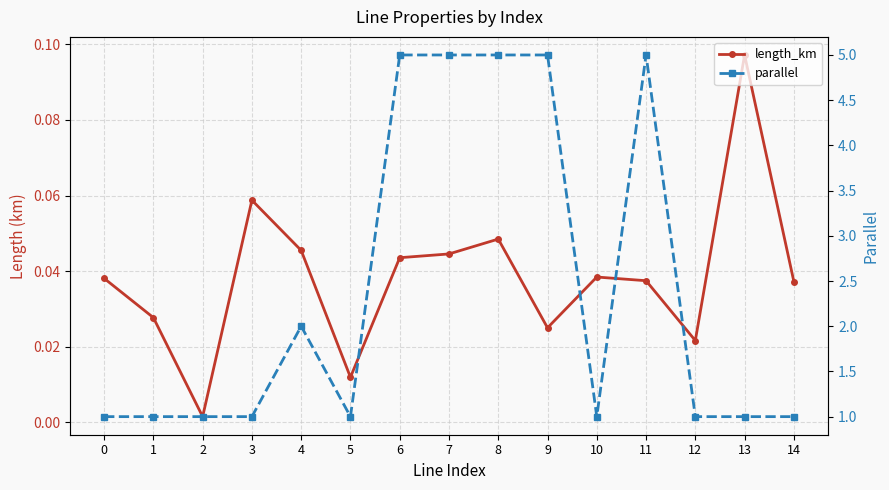

Count the number of categories in the chart.

15